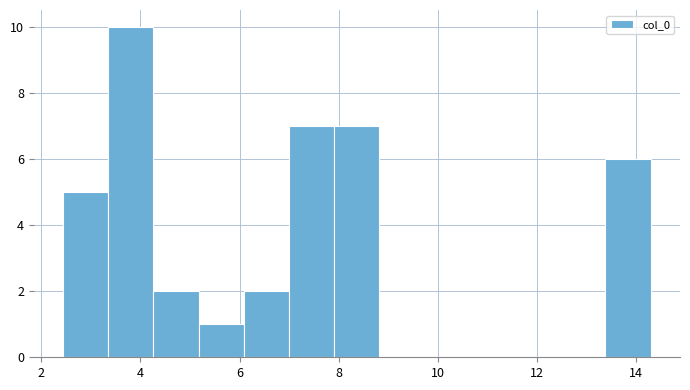

How tall is the bar that spans 4.2 to 5.2 on the x-axis? Neither the bar edges nor the heights are printed on the chart, so give them approximately, as read against the axes.

2